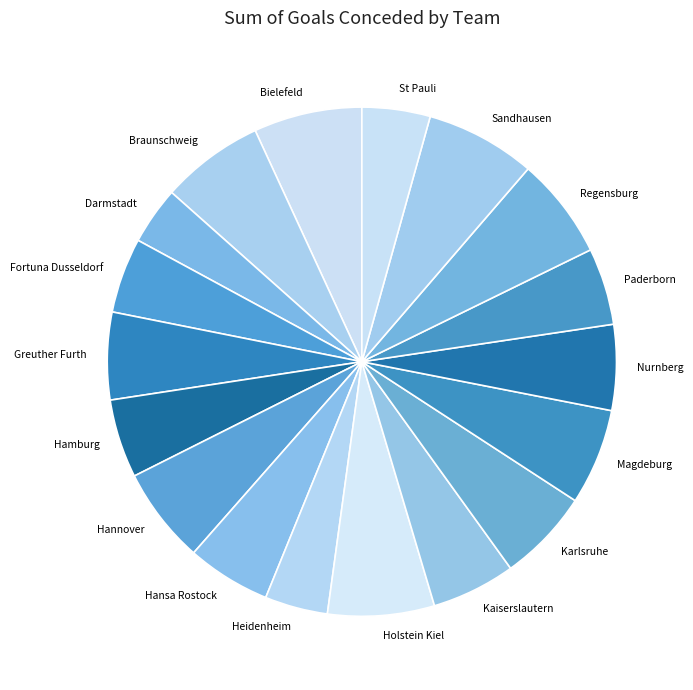

Does Greuther Furth represent more than half of the total?

No